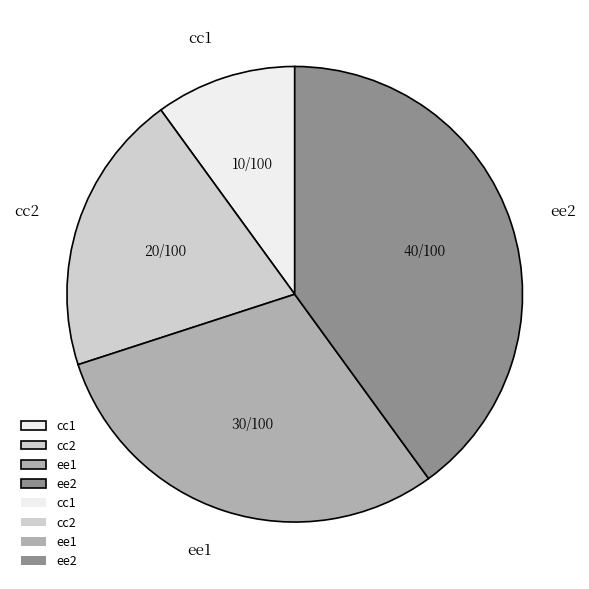

Count the number of slices in the pie.

4